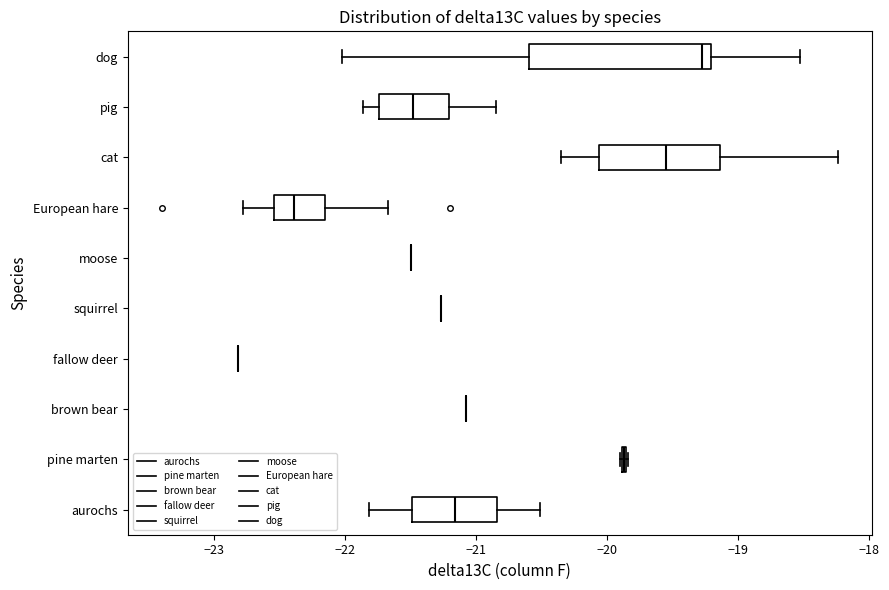

Reading bottom to top, transcribe this box plot: for each box, give where its median line is, the range the box spans, and where its two whiskers end, as read against the x-axis. The values are not printed on the chart, so give them approximately, as read against the axis.

aurochs: median -21.2, box -21.5 to -20.8, whiskers -21.8 to -20.5
pine marten: box collapsed to a line at -19.9, whiskers -19.9 to -19.8
brown bear: box collapsed to a line at -21.1, whiskers -21.1 to -21.1
fallow deer: box collapsed to a line at -22.8, whiskers -22.8 to -22.8
squirrel: box collapsed to a line at -21.3, whiskers -21.3 to -21.3
moose: box collapsed to a line at -21.5, whiskers -21.5 to -21.5
European hare: median -22.4, box -22.5 to -22.1, whiskers -22.8 to -21.7
cat: median -19.5, box -20.1 to -19.1, whiskers -20.3 to -18.2
pig: median -21.5, box -21.7 to -21.2, whiskers -21.9 to -20.8
dog: median -19.3, box -20.6 to -19.2, whiskers -22.0 to -18.5